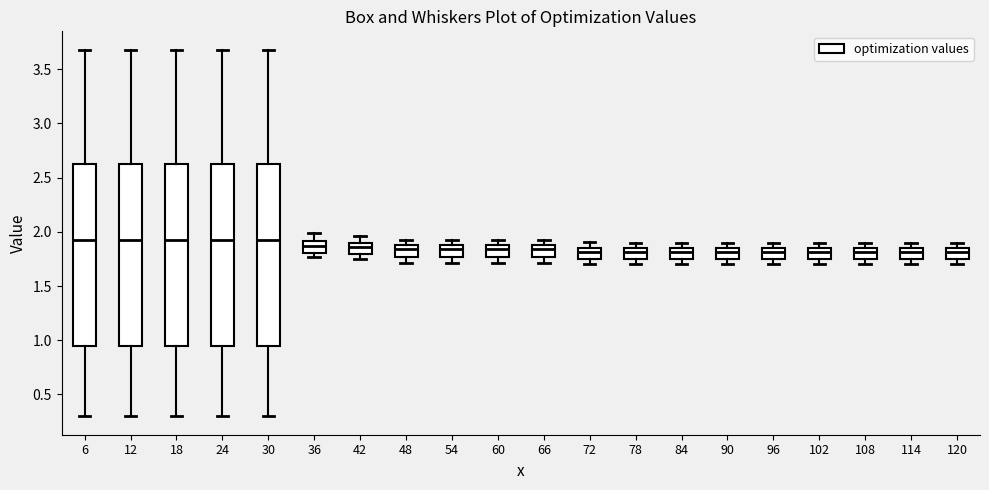

Reading left to right, transcribe this box plot: for each box, give where its median line is, the range the box spans, and where its two whiskers end, as read against the y-axis. The values are not printed on the chart, so give them approximately, as read against the axis.

6: median 1.95, box 0.95 to 2.65, whiskers 0.30 to 3.70
12: median 1.95, box 0.95 to 2.65, whiskers 0.30 to 3.70
18: median 1.95, box 0.95 to 2.65, whiskers 0.30 to 3.70
24: median 1.95, box 0.95 to 2.65, whiskers 0.30 to 3.70
30: median 1.95, box 0.95 to 2.65, whiskers 0.30 to 3.70
36: median 1.85, box 1.80 to 1.90, whiskers 1.75 to 2.00
42: median 1.85, box 1.80 to 1.90, whiskers 1.75 to 1.95
48: median 1.85, box 1.75 to 1.90, whiskers 1.70 to 1.95
54: median 1.85, box 1.75 to 1.90, whiskers 1.70 to 1.95
60: median 1.85, box 1.75 to 1.90, whiskers 1.70 to 1.95
66: median 1.85, box 1.75 to 1.90, whiskers 1.70 to 1.95
72: median 1.80, box 1.75 to 1.85, whiskers 1.70 to 1.90
78: median 1.80, box 1.75 to 1.85, whiskers 1.70 to 1.90
84: median 1.80, box 1.75 to 1.85, whiskers 1.70 to 1.90
90: median 1.80, box 1.75 to 1.85, whiskers 1.70 to 1.90
96: median 1.80, box 1.75 to 1.85, whiskers 1.70 to 1.90
102: median 1.80, box 1.75 to 1.85, whiskers 1.70 to 1.90
108: median 1.80, box 1.75 to 1.85, whiskers 1.70 to 1.90
114: median 1.80, box 1.75 to 1.85, whiskers 1.70 to 1.90
120: median 1.80, box 1.75 to 1.85, whiskers 1.70 to 1.90